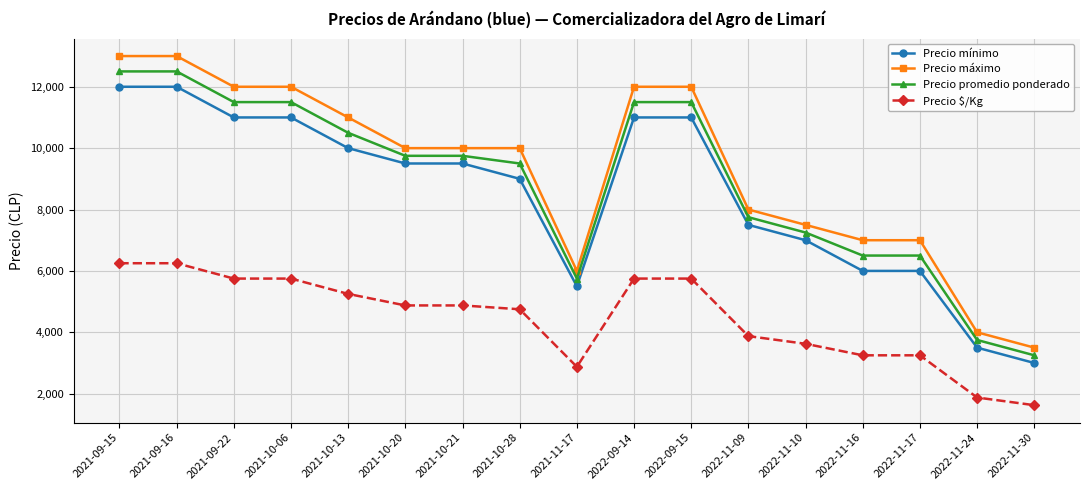

The value of Precio mínimo at 2021-10-06 is 11000. True or false?

True